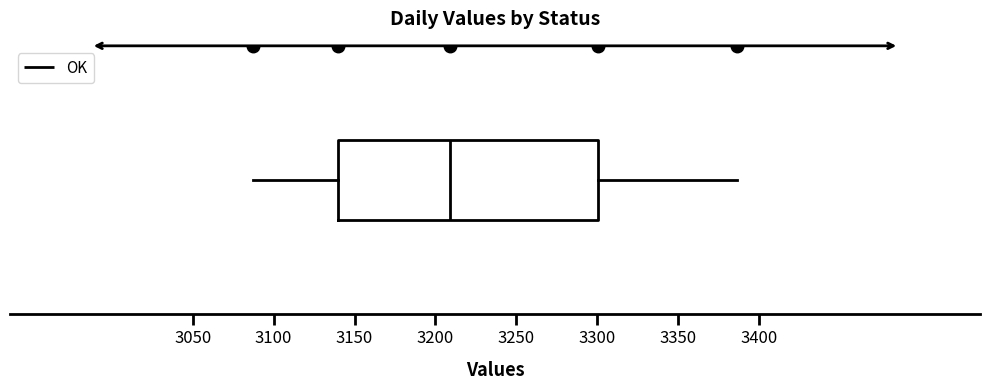

Transcribe this box plot: give where the median line is, the range the box spans, and where the two whiskers end, as read against the x-axis. The values are not printed on the chart, so give them approximately, as read against the axis.

median 3210, box 3140 to 3300, whiskers 3085 to 3385